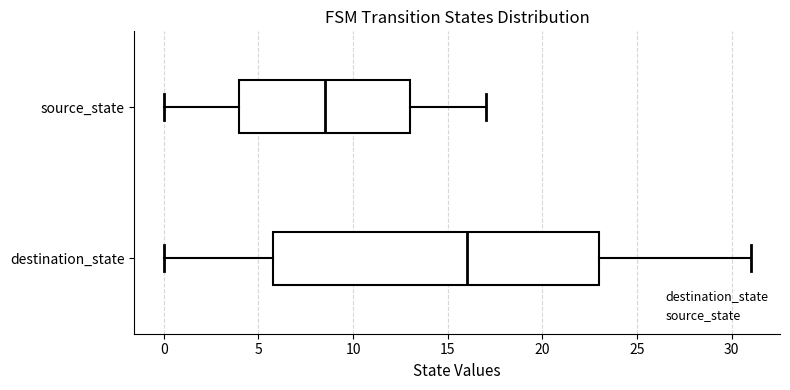

Where does the median line of the box for destination_state sit on the x-axis? The values are not printed on the chart, so give them approximately, as read against the axis.

16.0